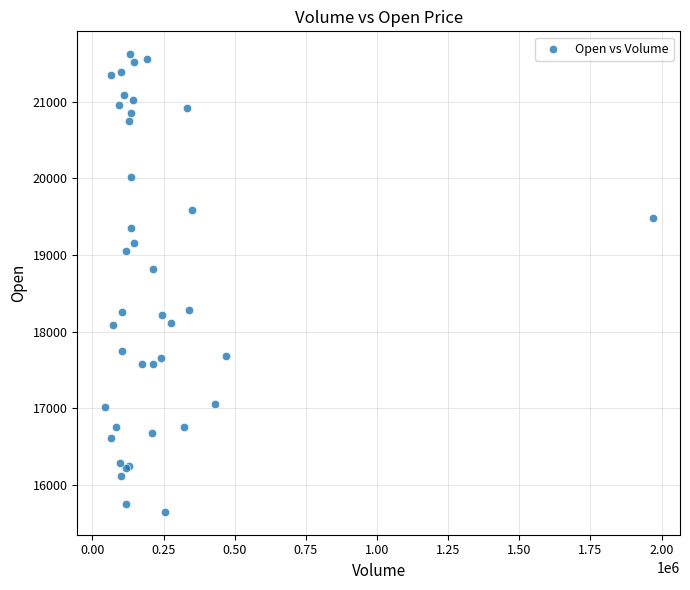

What Y value in the scatter plot is closest to 18634?

18817